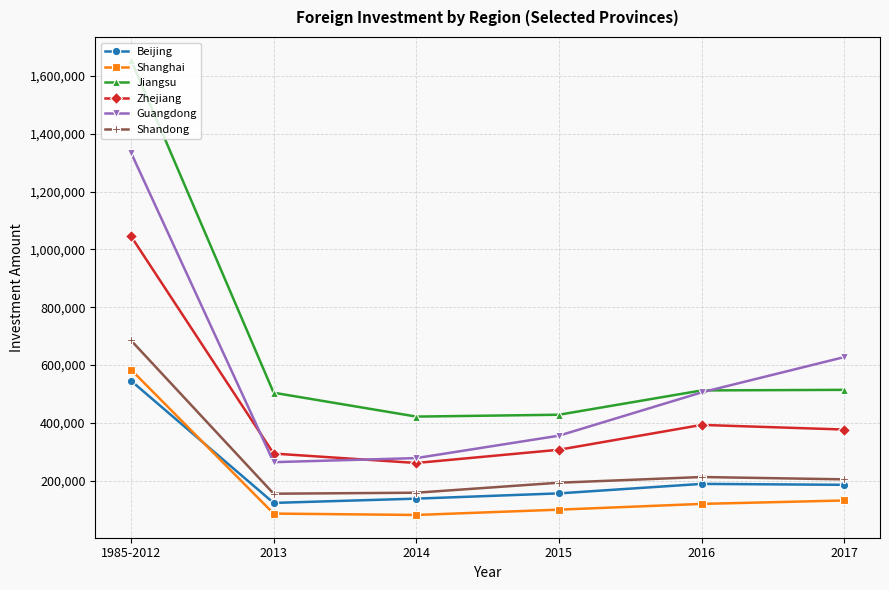

The value of Beijing at 2016 is 189129. True or false?

True